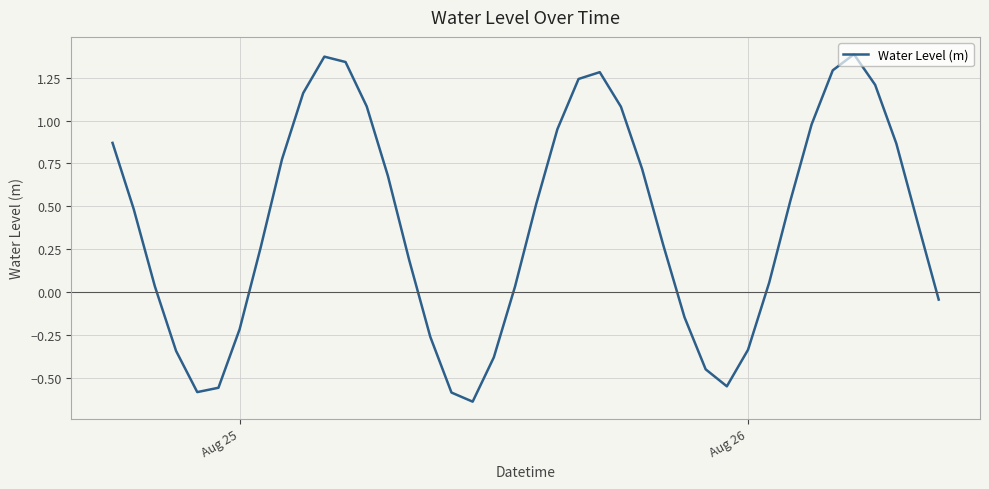

What is the difference between the maximum and minimum values?

2.0